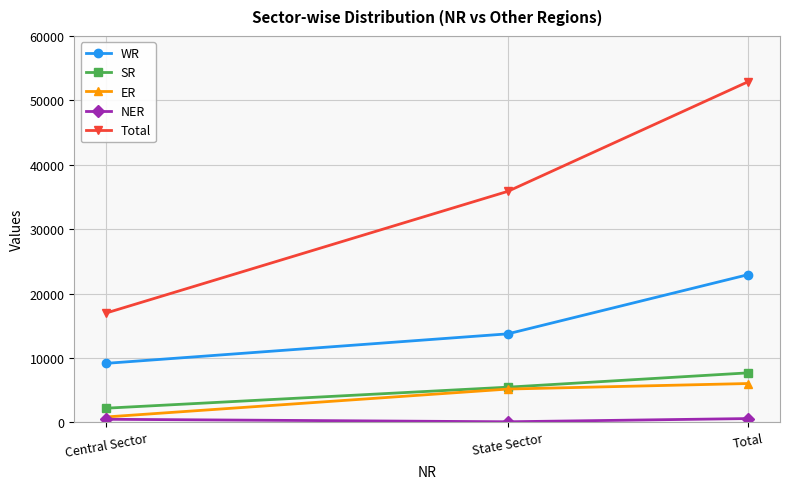

Read the Total value at Total, to the nearest 10.

52880